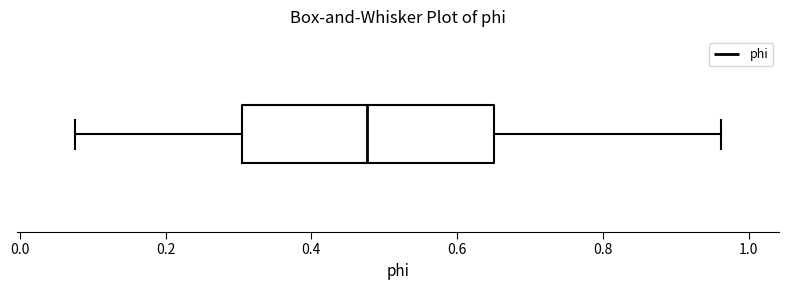

Transcribe this box plot: give where the median line is, the range the box spans, and where the two whiskers end, as read against the x-axis. The values are not printed on the chart, so give them approximately, as read against the axis.

median 0.48, box 0.30 to 0.66, whiskers 0.08 to 0.96